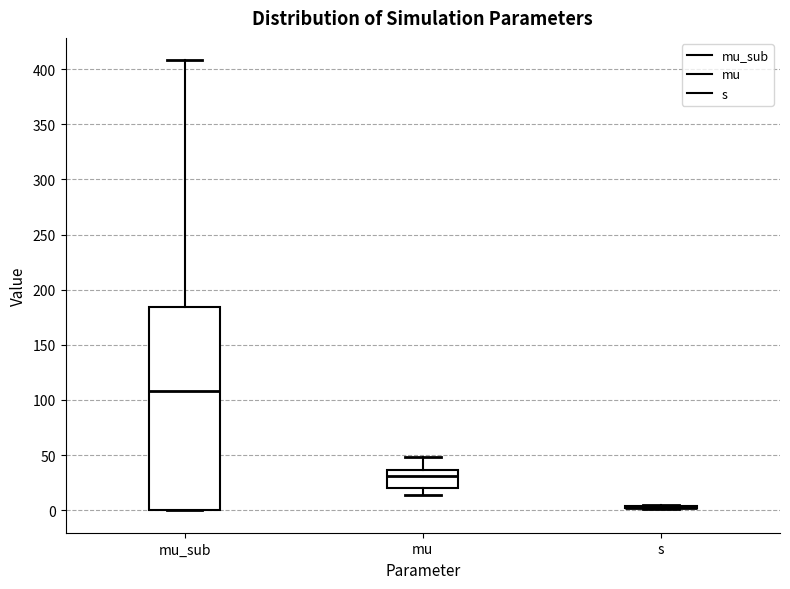

Reading left to right, read every box against the y-axis: the position of its median line, the range the box covers, and the ends of its whiskers. The values are not printed on the chart, so give them approximately, as read against the axis.

mu_sub: median 110, box 0 to 185, whiskers 0 to 410
mu: median 30, box 20 to 35, whiskers 15 to 50
s: box collapsed to a line at 0, whiskers 0 to 5